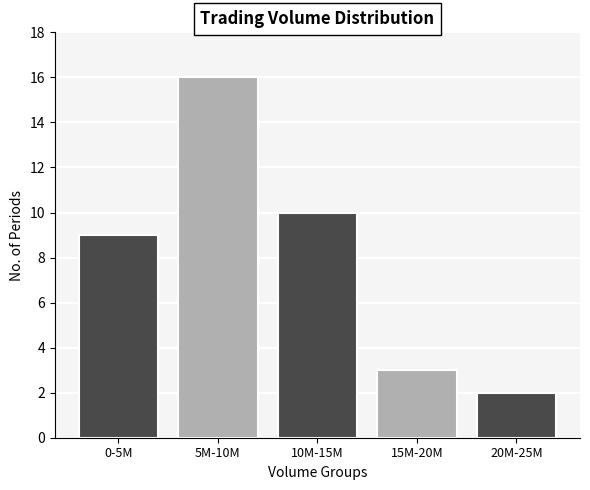

Reading left to right, list all the values displayed in this chart.

9	16	10	3	2